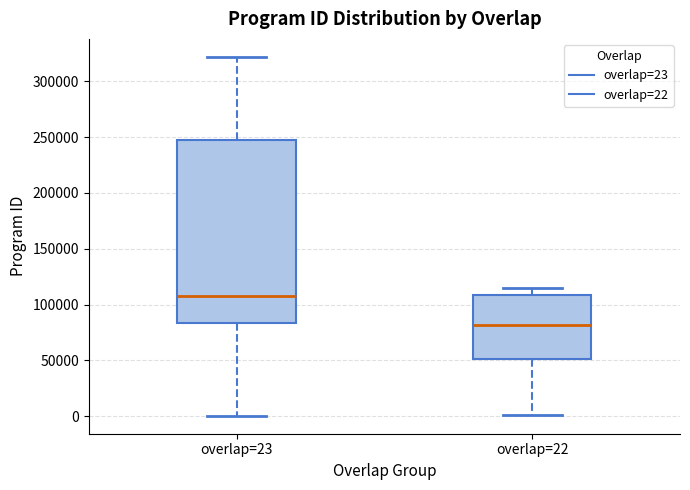

Which box is the tallest, from its lower edge to its upper edge?

overlap=23